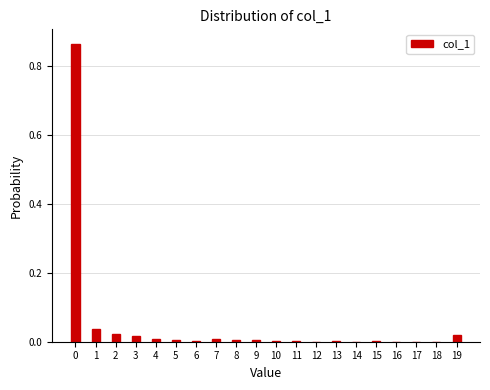

The chart shows a value of 0.0 at 13. True or false?

True